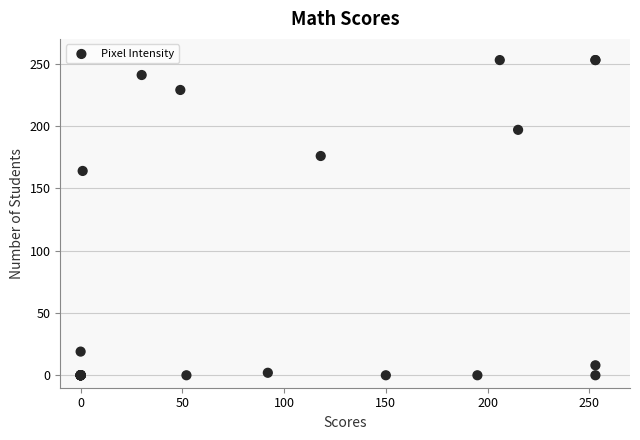

What Y value in the scatter plot is closest to 126?

164